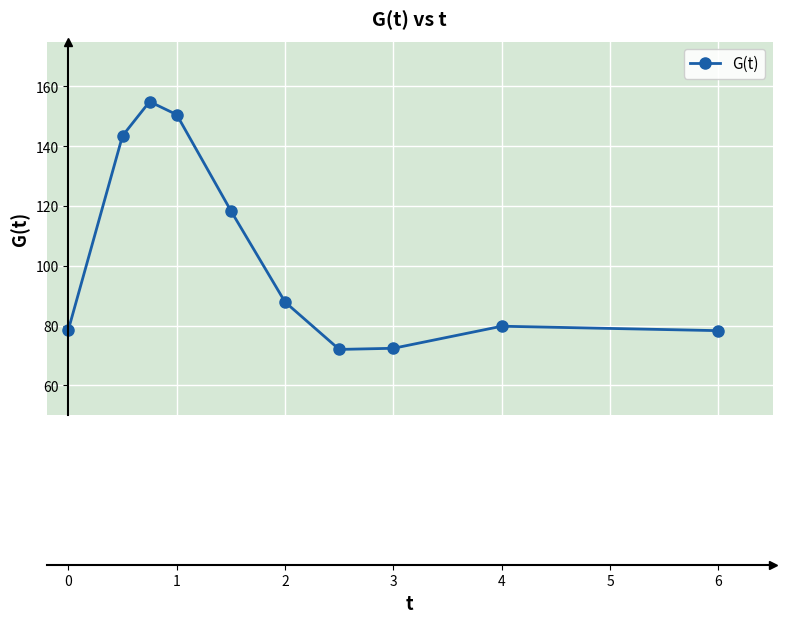

How many interior local valleys (lower than both neighbors) does the data have?

1